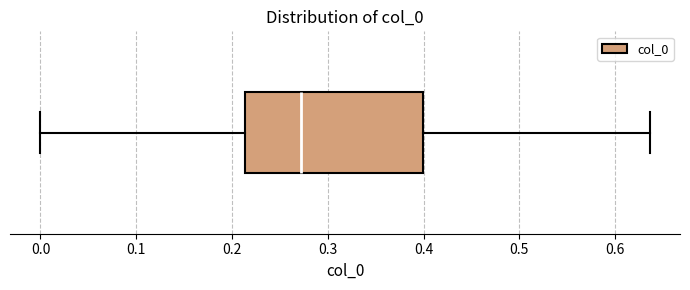

Transcribe this box plot: give where the median line is, the range the box spans, and where the two whiskers end, as read against the x-axis. The values are not printed on the chart, so give them approximately, as read against the axis.

median 0.27, box 0.21 to 0.40, whiskers 0.00 to 0.64